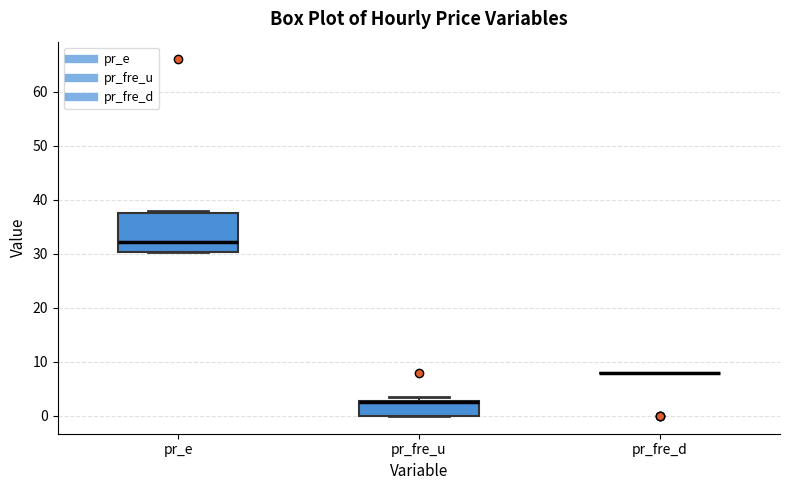

Reading left to right, read every box against the y-axis: the position of its median line, the range the box covers, and the ends of its whiskers. The values are not printed on the chart, so give them approximately, as read against the axis.

pr_e: median 32, box 30 to 38, whiskers 30 to 38 (just above the box's upper edge)
pr_fre_u: median 3 (drawn on the box's upper edge), box 0 to 3, whiskers 0 to 3 (just above the box's upper edge)
pr_fre_d: box collapsed to a line at 8, whiskers 8 to 8